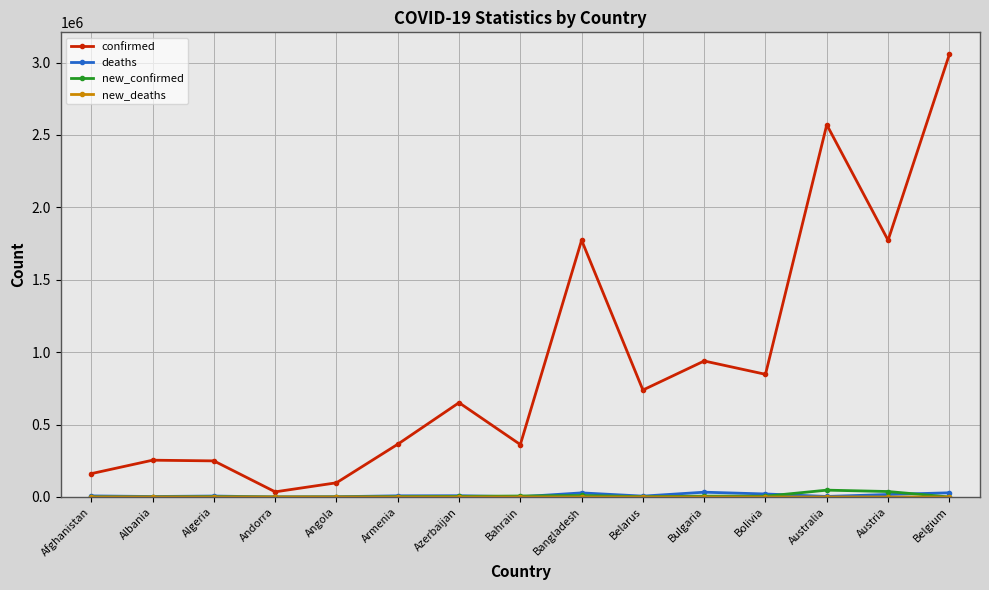

True or false: deaths and confirmed cross at least once.

False